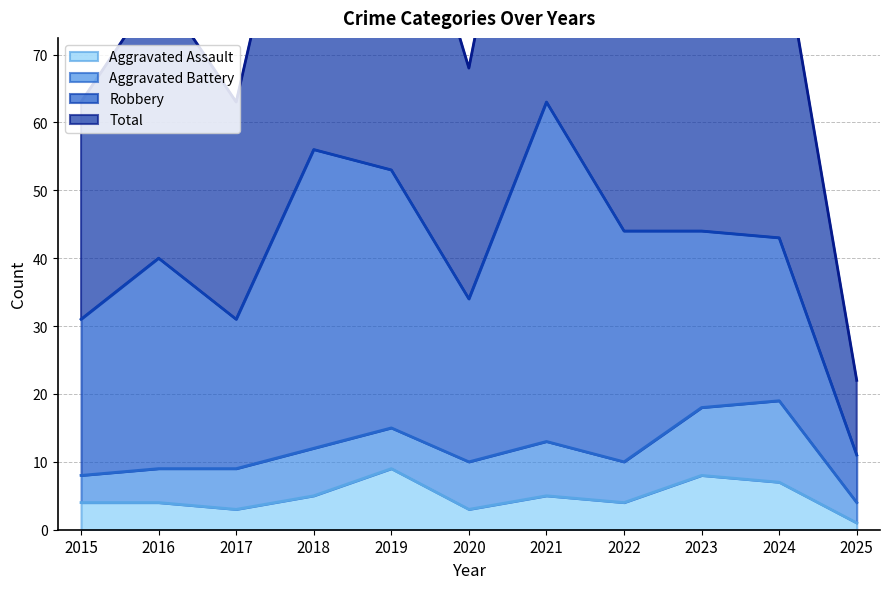

True or false: Aggravated Assault has a value of 1 at 2016.

False